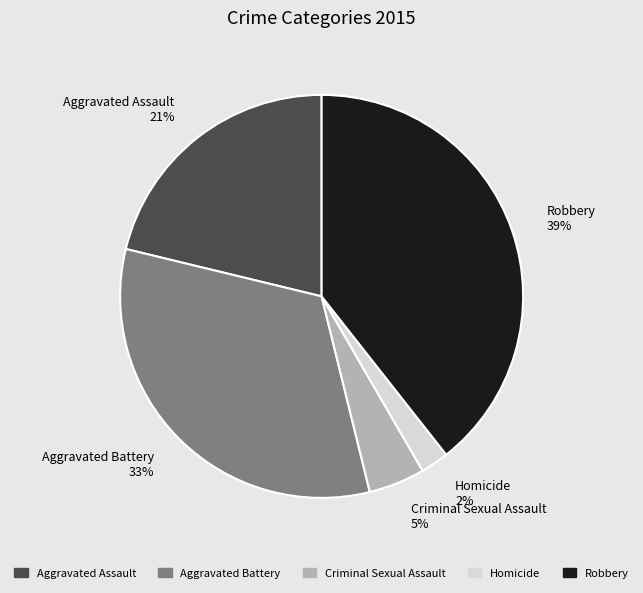

Which category has the smallest portion of the pie?

Homicide